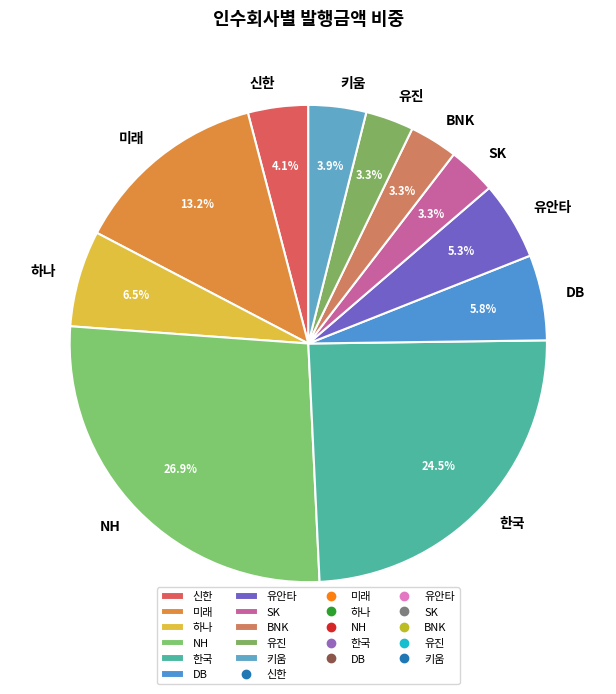

Combined, what portion of the pie is BNK and 유안타?

8.6%